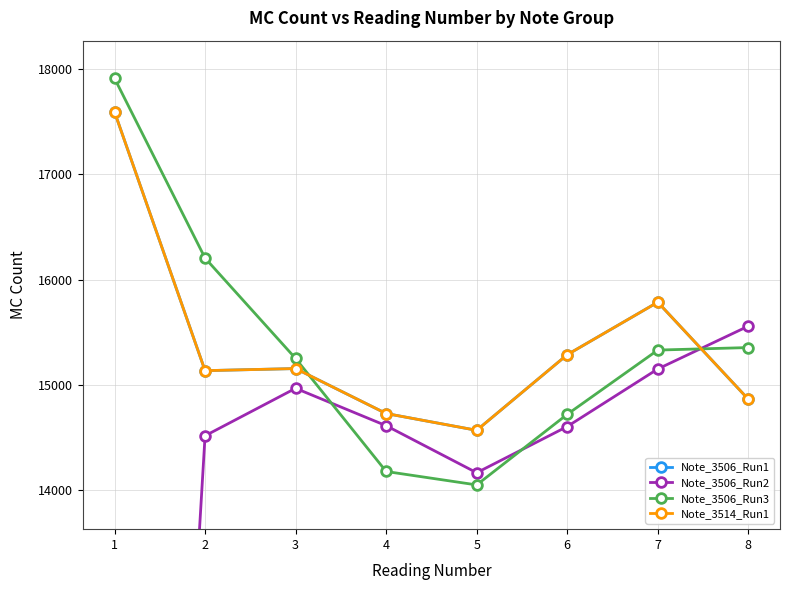

After their last crossing, which series has the higher values: Note_3514_Run1 or Note_3506_Run3?

Note_3506_Run3